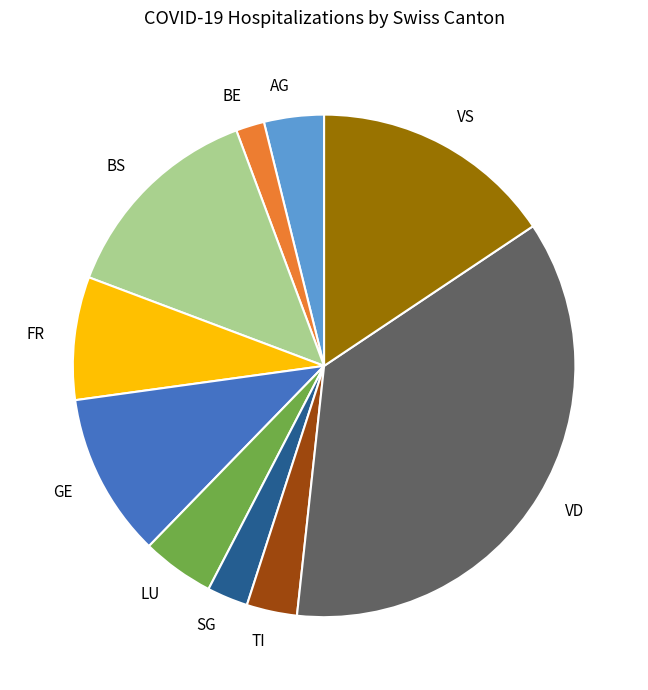

Count the number of slices in the pie.

10